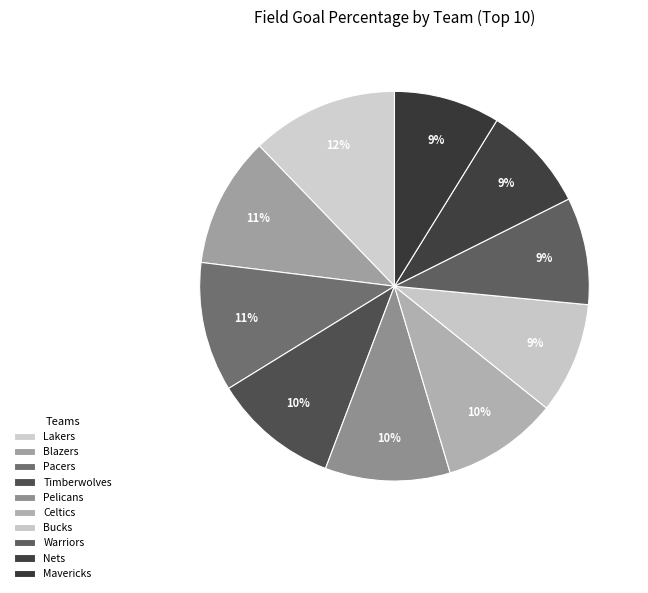

Does Pacers account for over 50% of the chart?

No